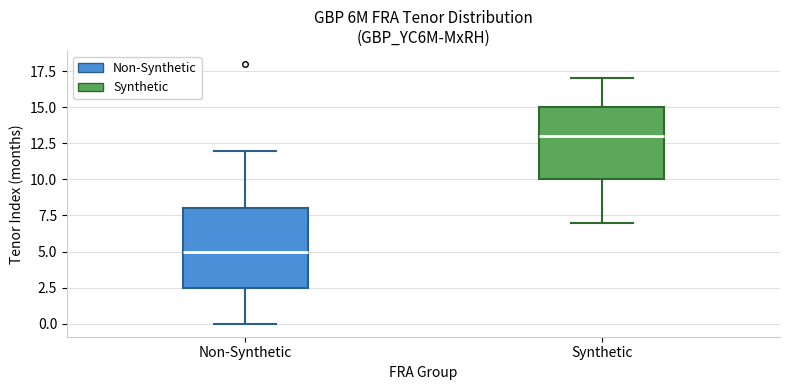

Which box has the highest median line?

Synthetic